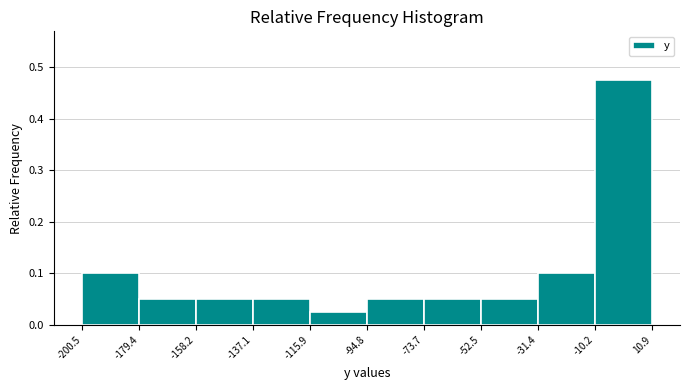

Reading left to right, list every bar in this chart as the range it spans on the x-axis followed by its height. The values are not printed on the chart, so give them approximately, as read against the axis.

-200.5 to -179.4: 0.10
-179.4 to -158.2: 0.05
-158.2 to -137.1: 0.05
-137.1 to -115.9: 0.05
-115.9 to -94.8: 0.03
-94.8 to -73.7: 0.05
-73.7 to -52.5: 0.05
-52.5 to -31.4: 0.05
-31.4 to -10.2: 0.10
-10.2 to 10.9: 0.48